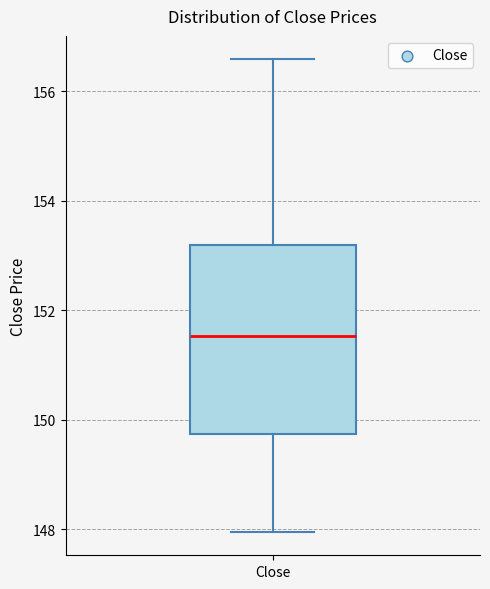

Where does the upper whisker of the box for Close end on the y-axis? The values are not printed on the chart, so give them approximately, as read against the axis.

156.6